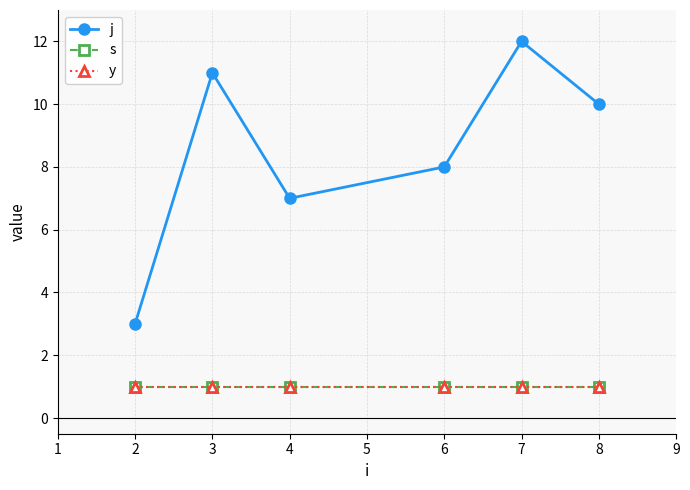

True or false: s and j cross at least once.

False